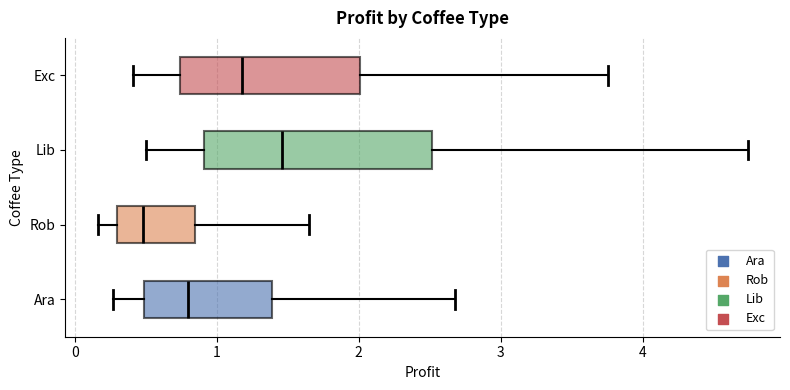

Which box is the widest, from its left edge to its right edge?

Lib